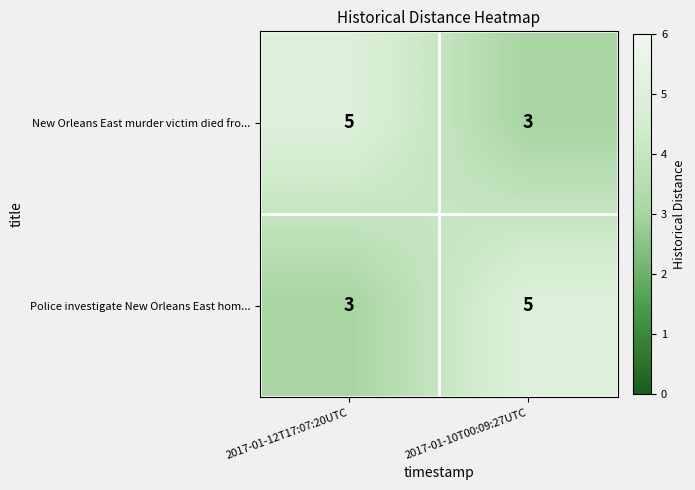

Is the value of New Orleans East murder victim died fro... at 2017-01-10T00:09:27UTC greater than the value of Police investigate New Orleans East hom... at 2017-01-10T00:09:27UTC?

No